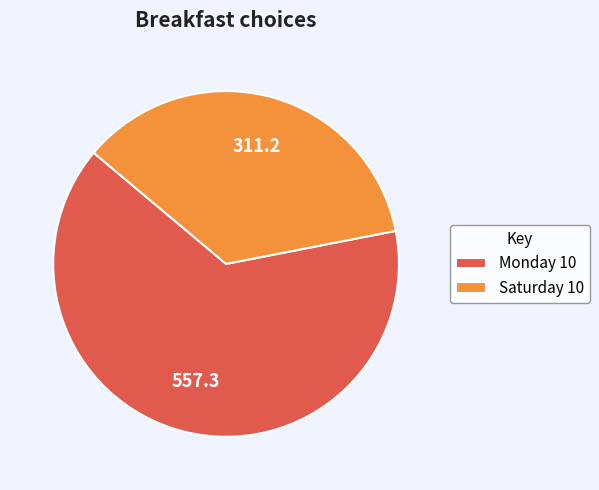

The Saturday 10 slice represents 46% of the pie. True or false?

False